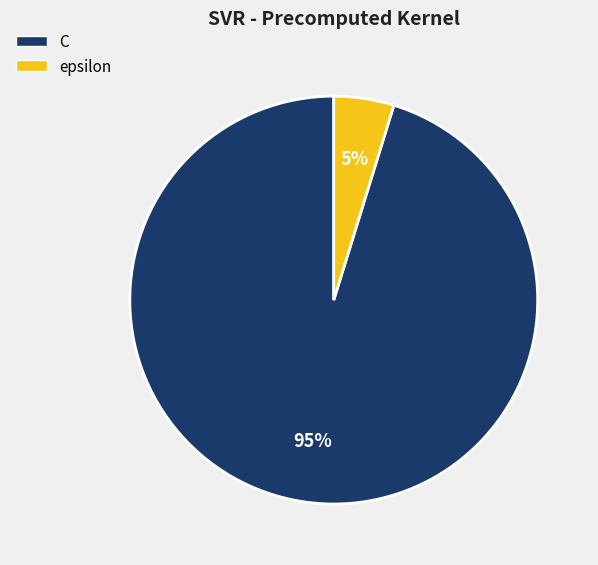

Which slice is the smallest?

epsilon